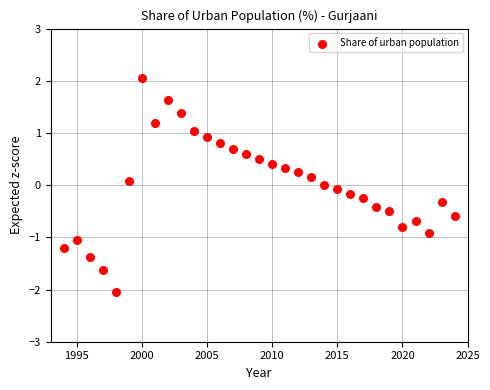

What is the range of X values (max minus min)?

30.0